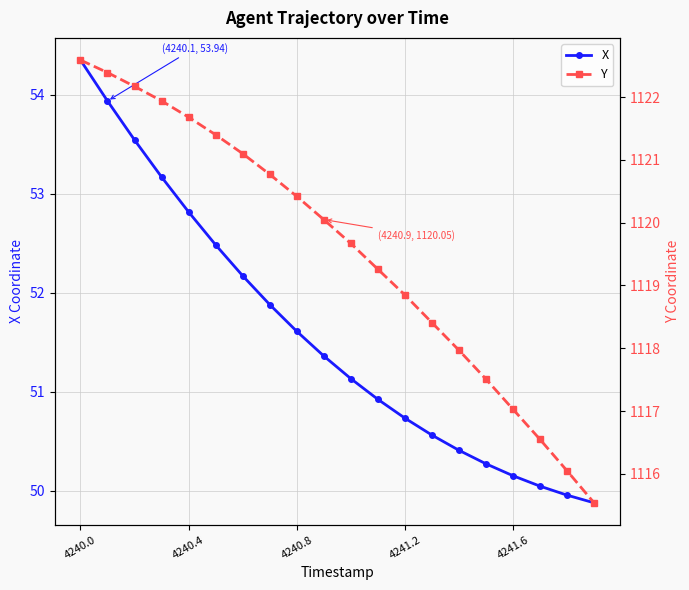

How many values in the X series exceed 51?

11